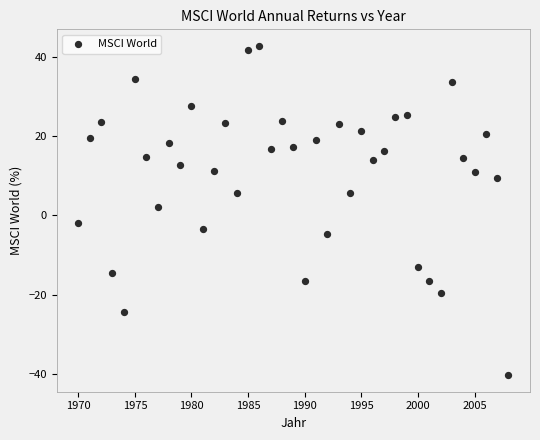

What is the range of Y values (max minus min)?

83.1